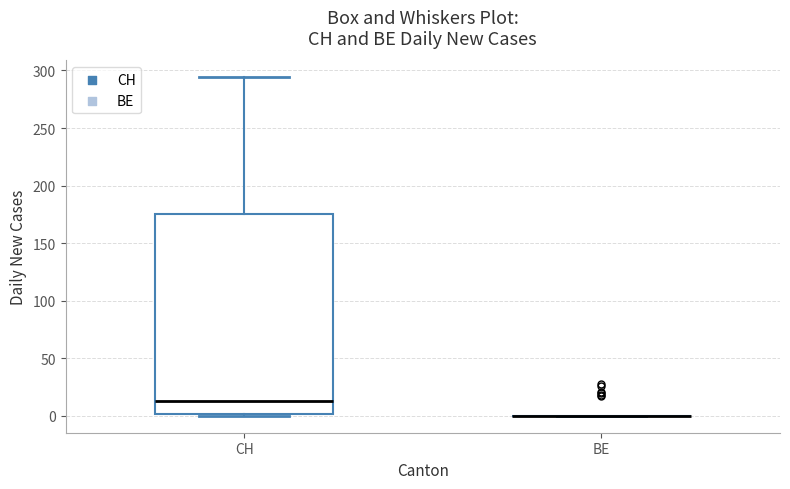

Reading left to right, read every box against the y-axis: the position of its median line, the range the box covers, and the ends of its whiskers. The values are not printed on the chart, so give them approximately, as read against the axis.

CH: median 15, box 0 to 175, whiskers 0 to 295
BE: box collapsed to a line at 0, whiskers 0 to 0